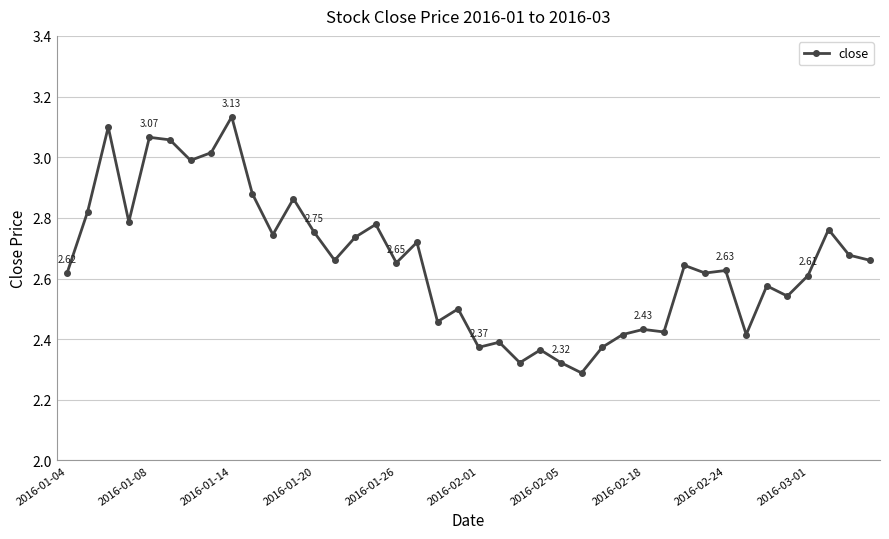

What is the sum of all values?

106.2